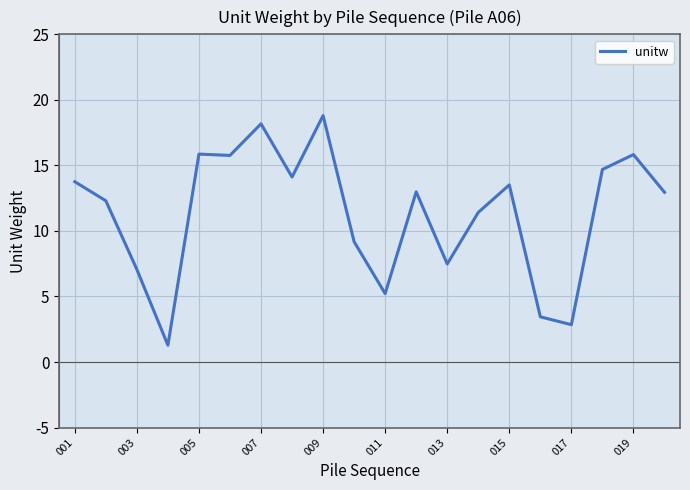

What is the greatest value displayed?

18.8